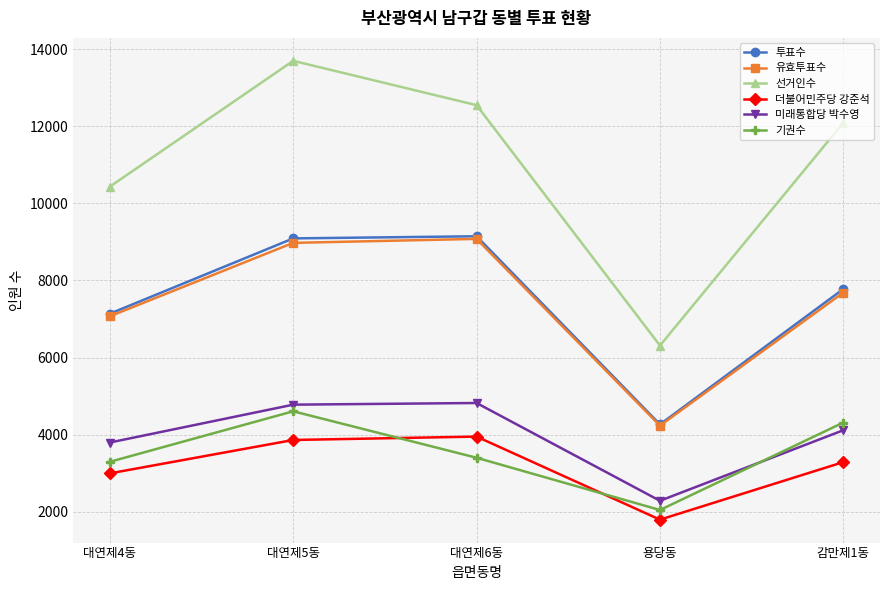

True or false: 투표수 and 더불어민주당 강준석 cross at least once.

False